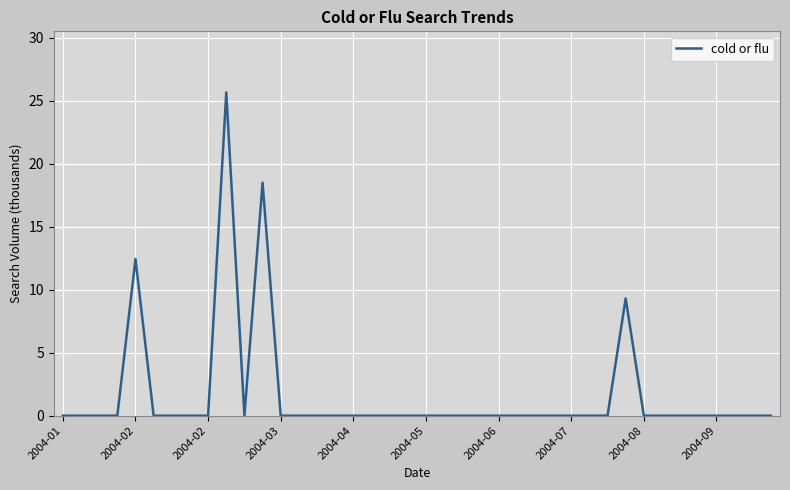

How many lines are shown in the chart?

1